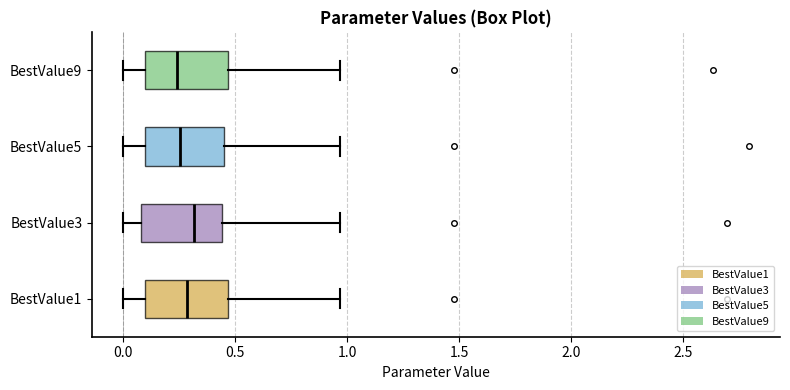

Where does the left whisker of the box for BestValue9 end on the x-axis? The values are not printed on the chart, so give them approximately, as read against the axis.

0.00